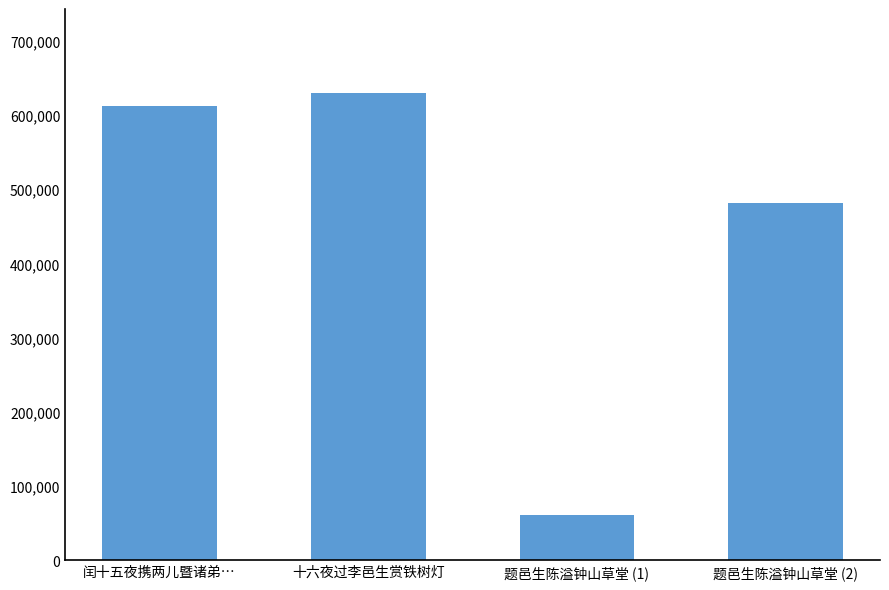

How many bars are there in total?

4